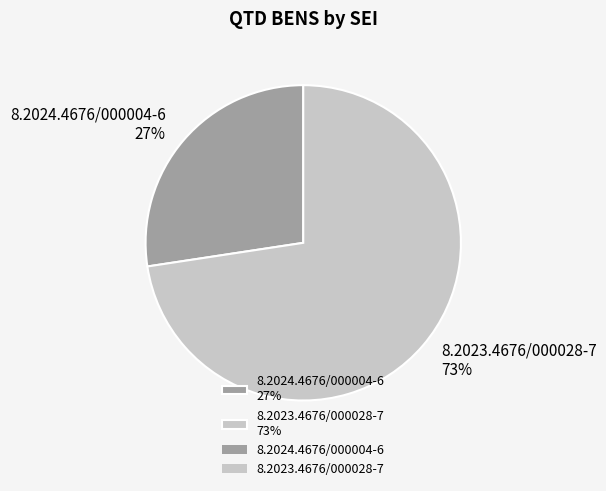

Does 8.2023.4676/000028-7 account for over 50% of the chart?

Yes